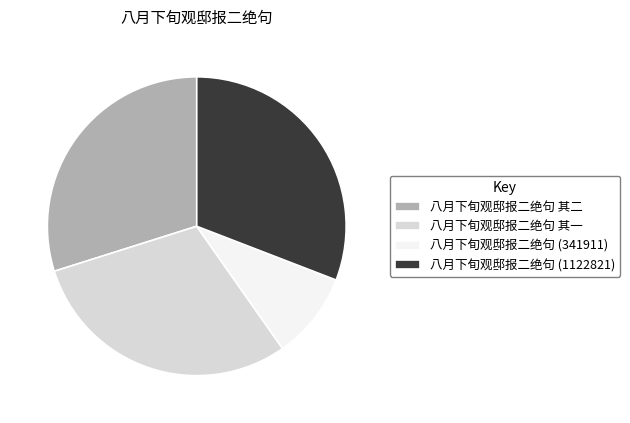

Which category has the smallest portion of the pie?

八月下旬观邸报二绝句 (341911)